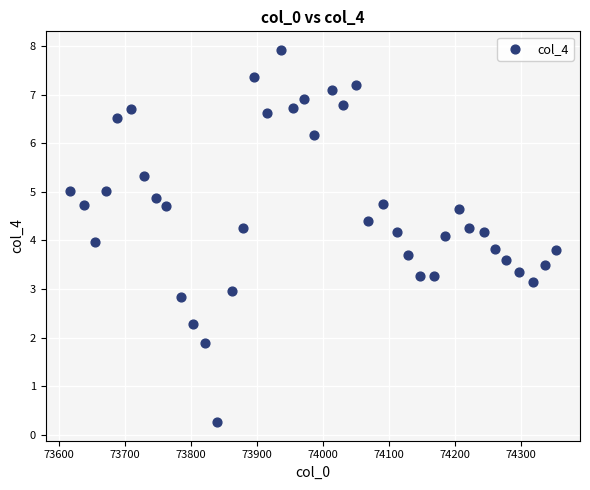

What is the range of X values (max minus min)?

736.0